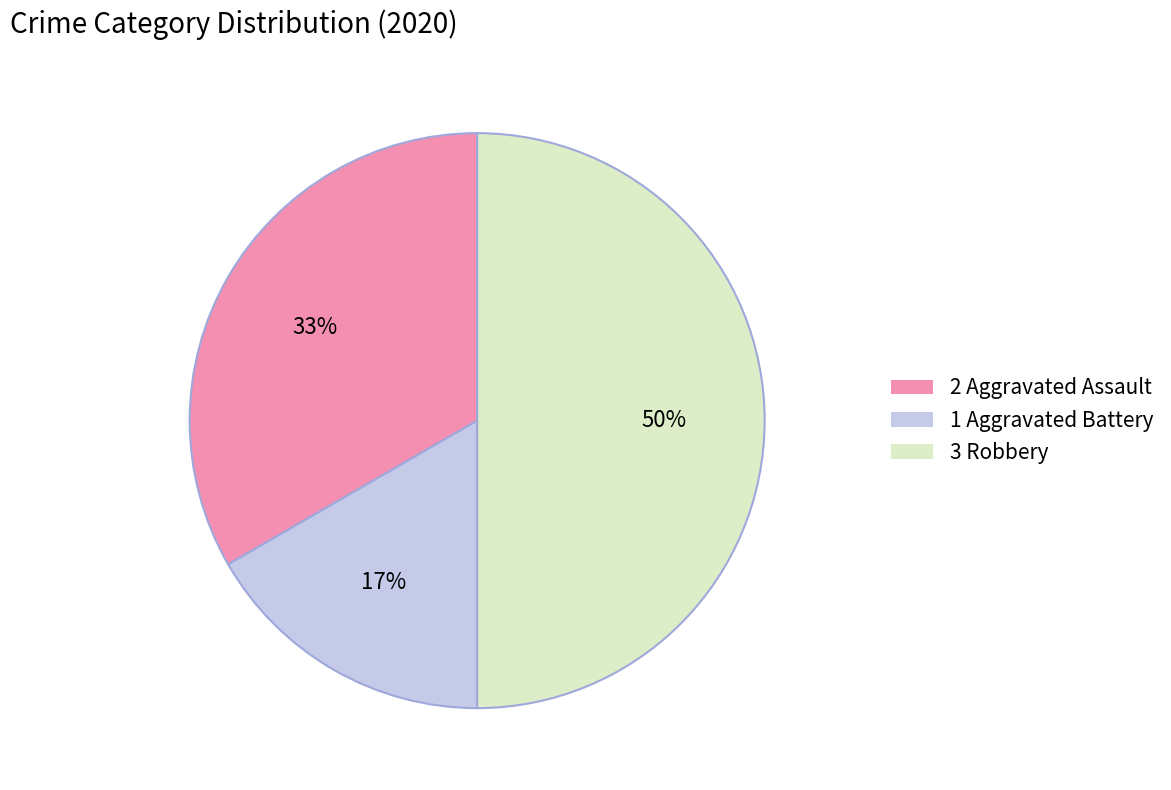

To the nearest percent, what is the difference between the largest and smallest slice percentages?

33%